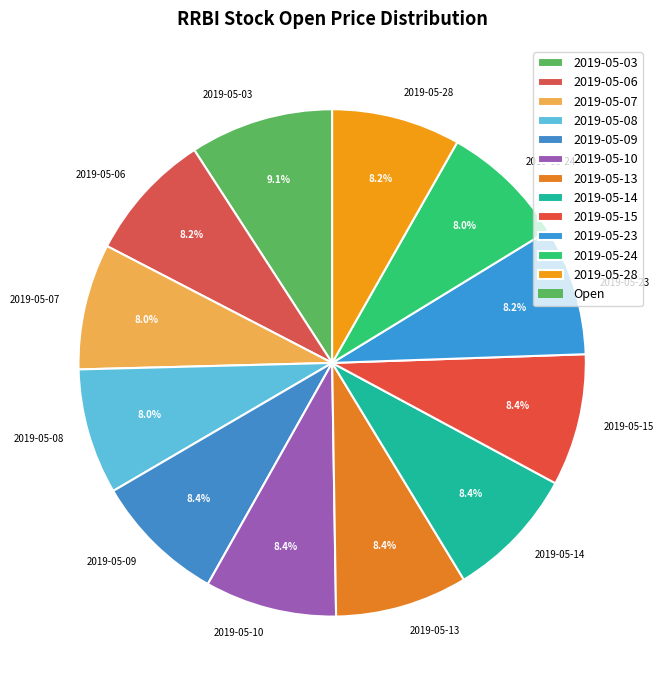

Count the number of slices in the pie.

12